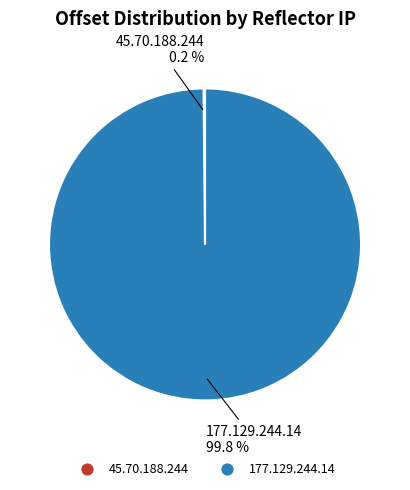

What is the largest slice in the pie chart?

177.129.244.14